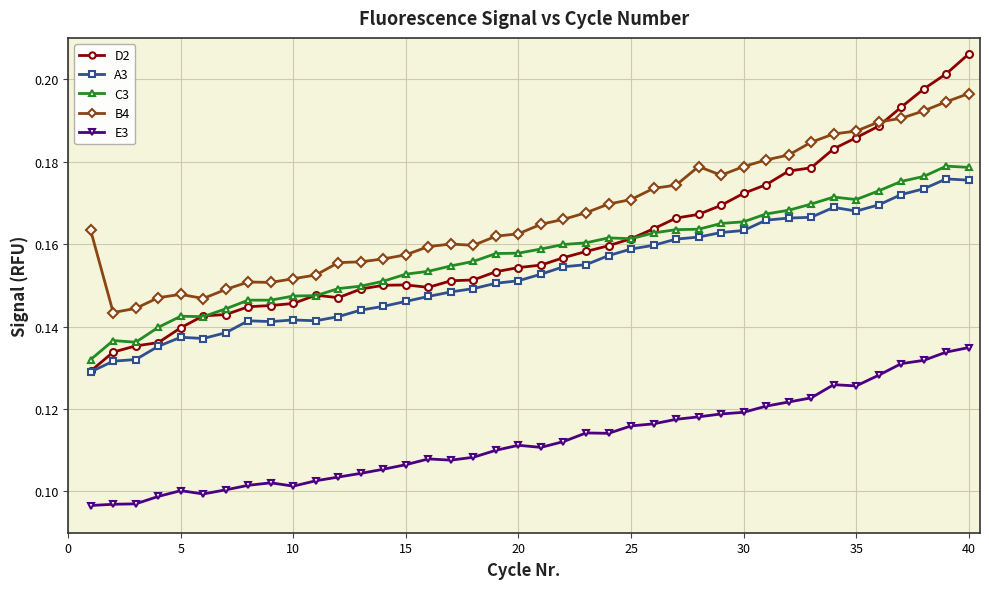

At how many categories does at least one series exceed 0?

40